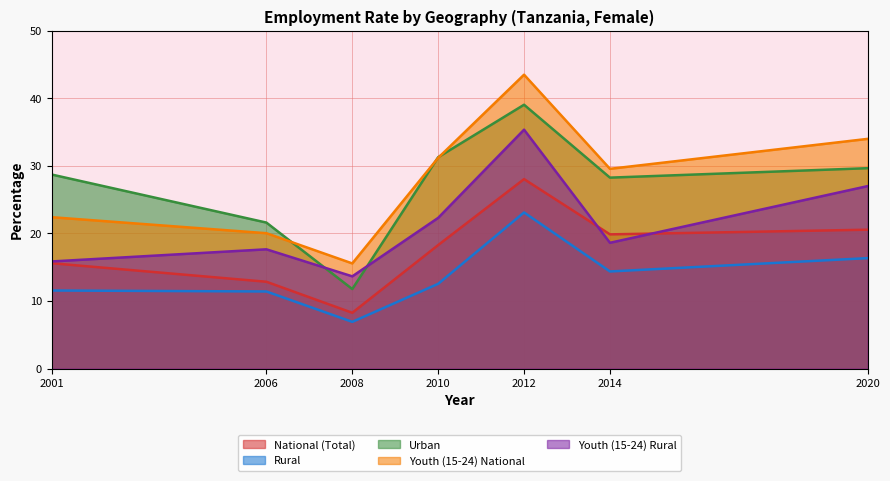

What is the value of the Rural point at the 7th from the left?

16.3